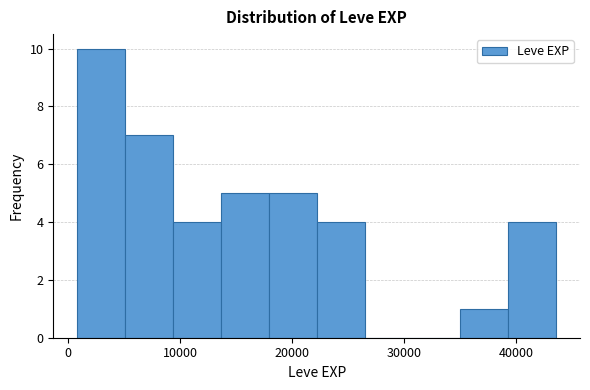

Reading left to right, transcribe this chart: for each bar, give the range it covers on the x-axis and its height. Neither the bar edges nor the heights are printed on the chart, so give them approximately, as read against the axes.

1000 to 5000: 10
5000 to 9000: 7
9000 to 14000: 4
14000 to 18000: 5
18000 to 22000: 5
22000 to 26000: 4
26000 to 31000: 0
31000 to 35000: 0
35000 to 39000: 1
39000 to 44000: 4